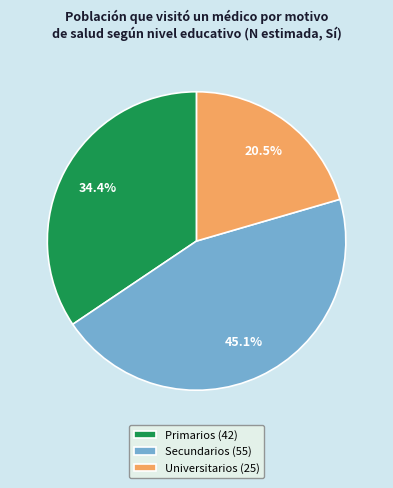

Which category has the smallest portion of the pie?

Universitarios